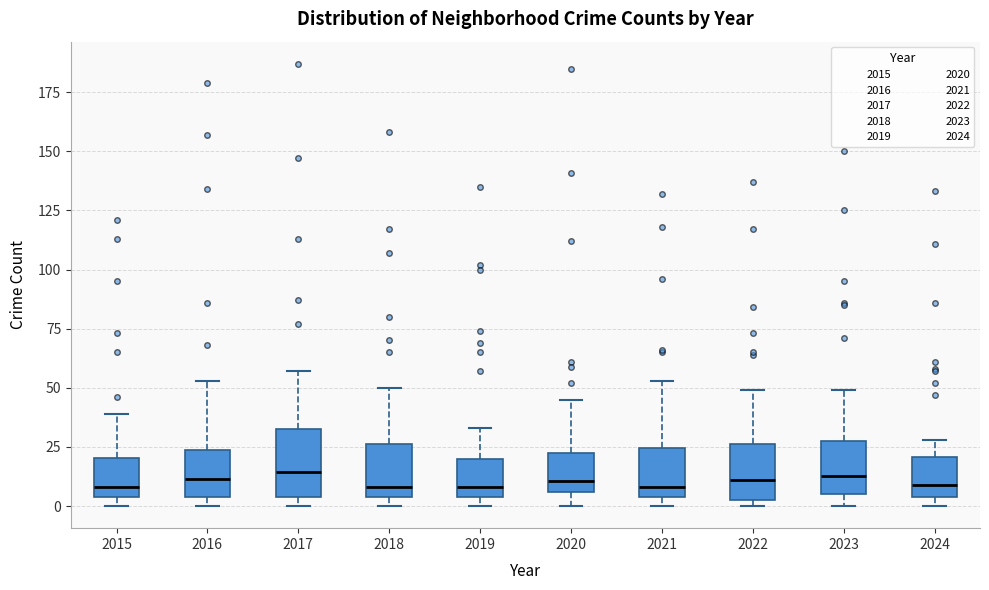

Where is the lower edge of the box at x = 2015 on the y-axis? The values are not printed on the chart, so give them approximately, as read against the axis.

5